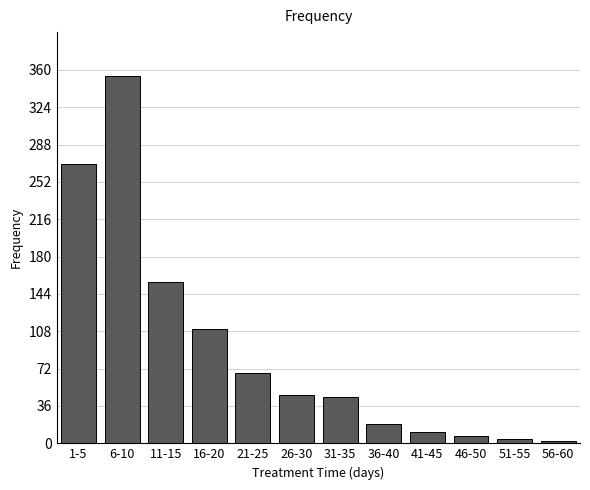

Reading right to left, list all the values displayed in this chart.

56-60=2	51-55=4	46-50=7	41-45=11	36-40=19	31-35=45	26-30=47	21-25=68	16-20=110	11-15=156	6-10=354	1-5=269